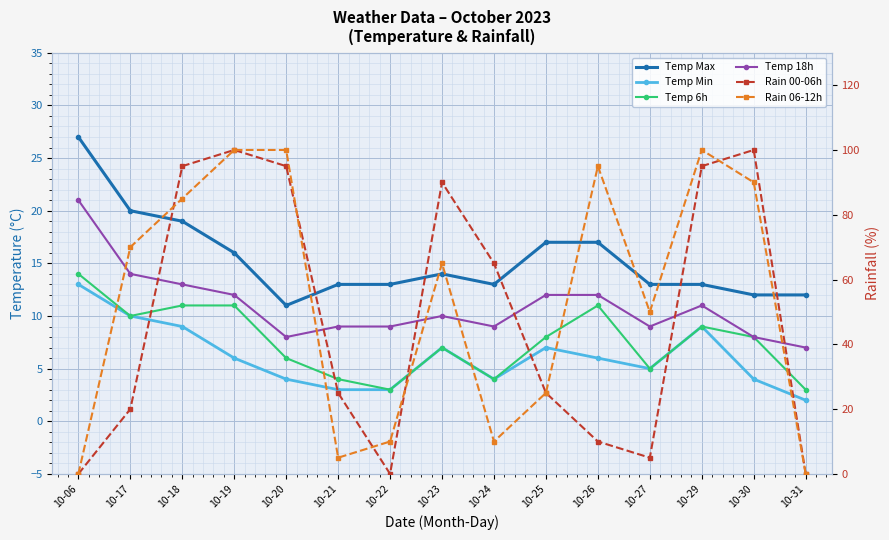

True or false: Temp Min and Temp Max cross at least once.

False